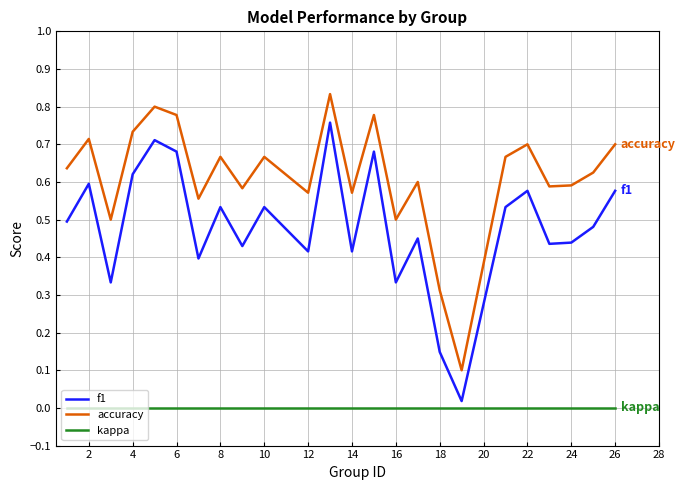

True or false: accuracy and kappa cross at least once.

False